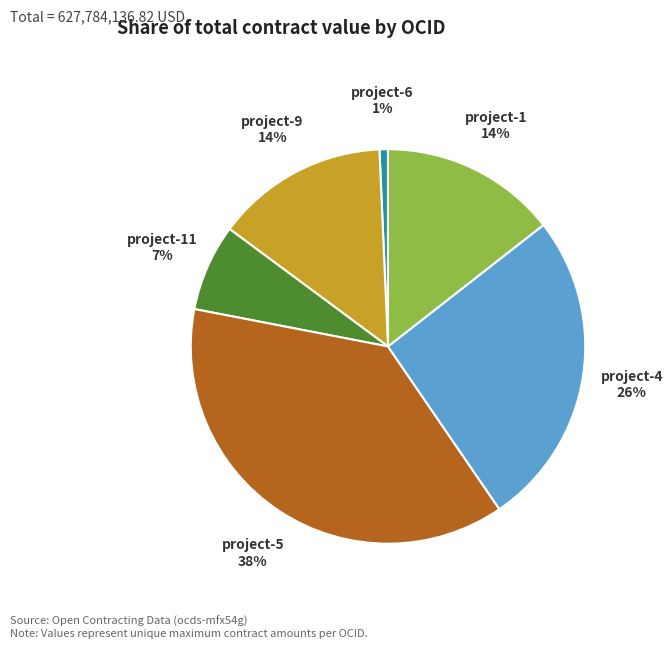

To the nearest percent, what is the difference between the largest and smallest slice percentages?

37%